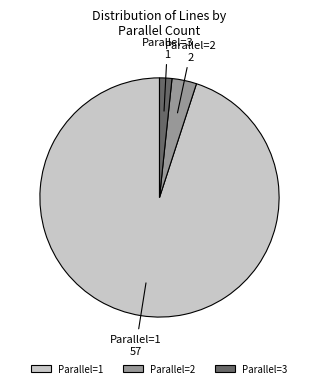

What is the largest slice in the pie chart?

Parallel=1